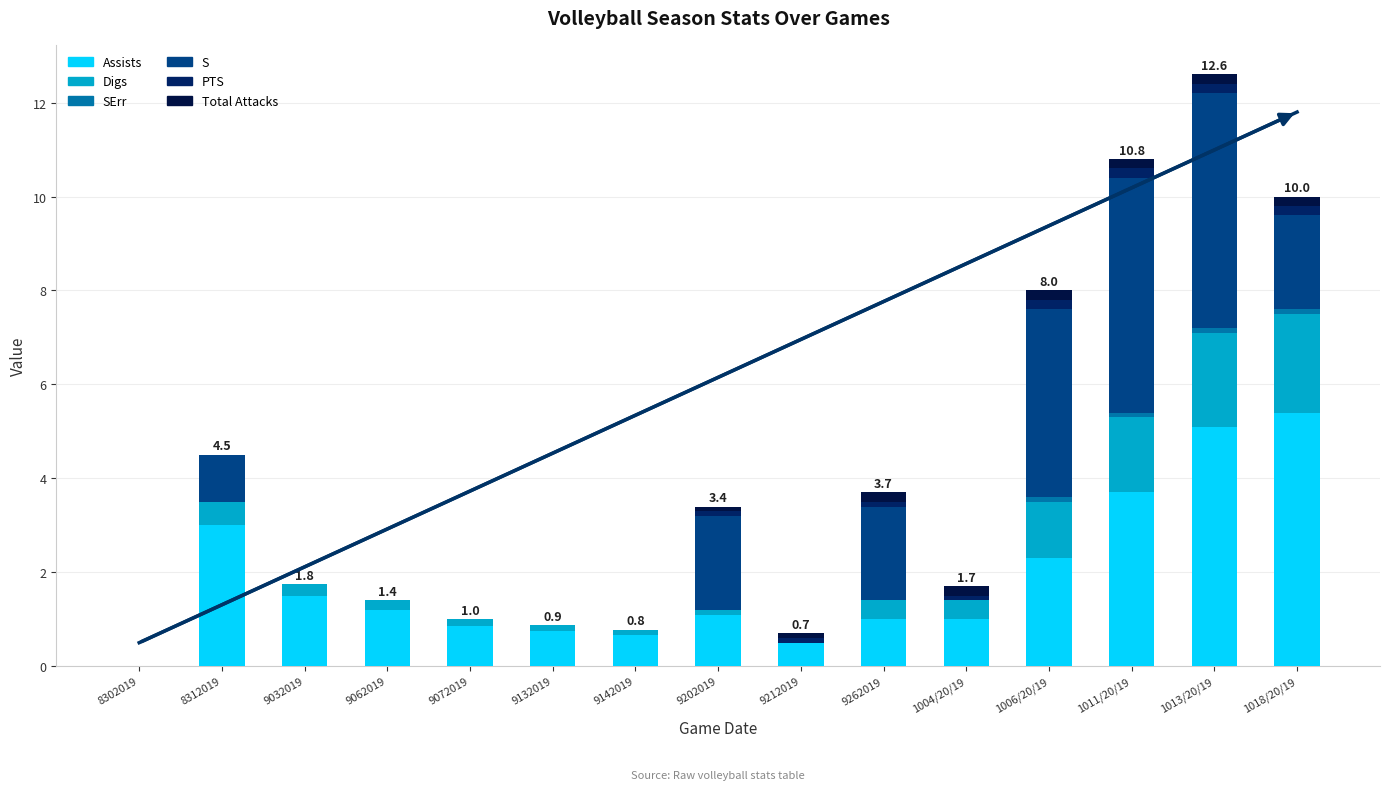

At which label does Assists first exceed 1?

8312019